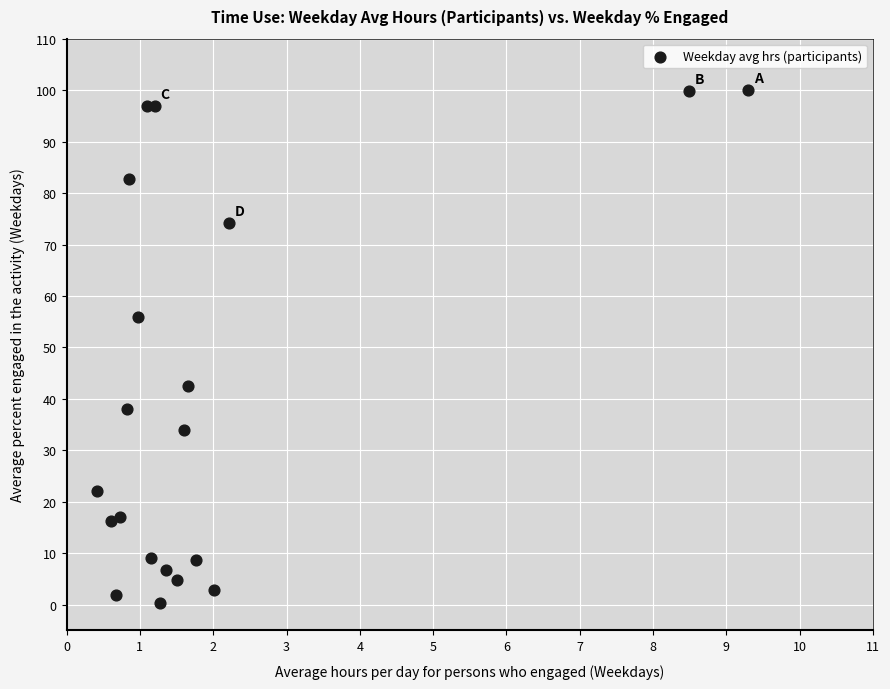

What Y value in the scatter plot is closest to 50?

56.0